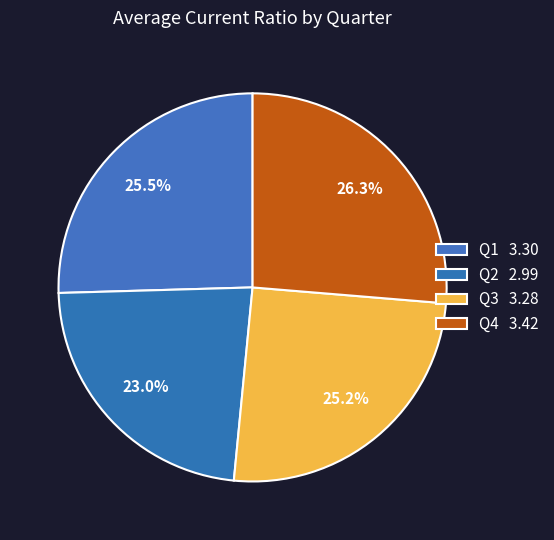

Count the number of slices in the pie.

4